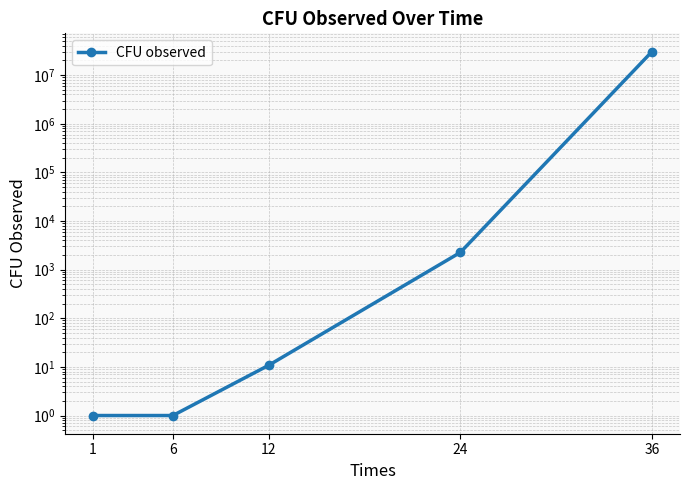

Rank the categories by value from lowest to highest.

1, 6, 12, 24, 36